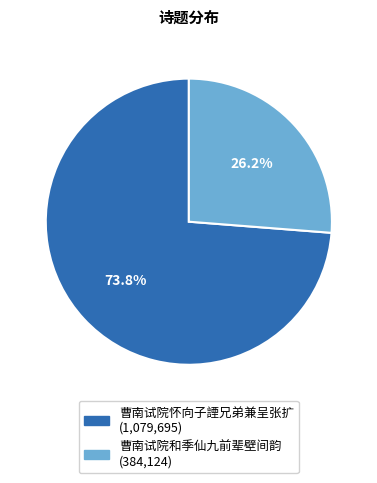

What is the ratio of the value at 曹南试院怀向子諲兄弟兼呈张扩 to the value at 曹南试院和季仙九前辈壁间韵?

2.8